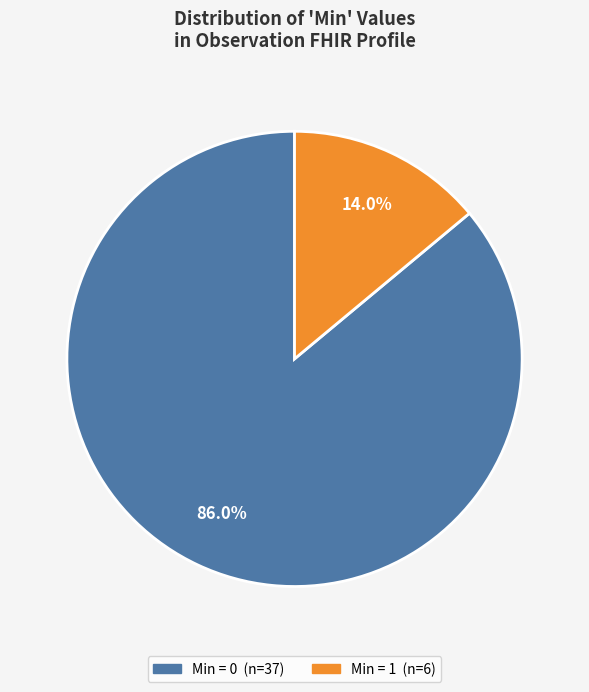

How many segments does this pie chart have?

2